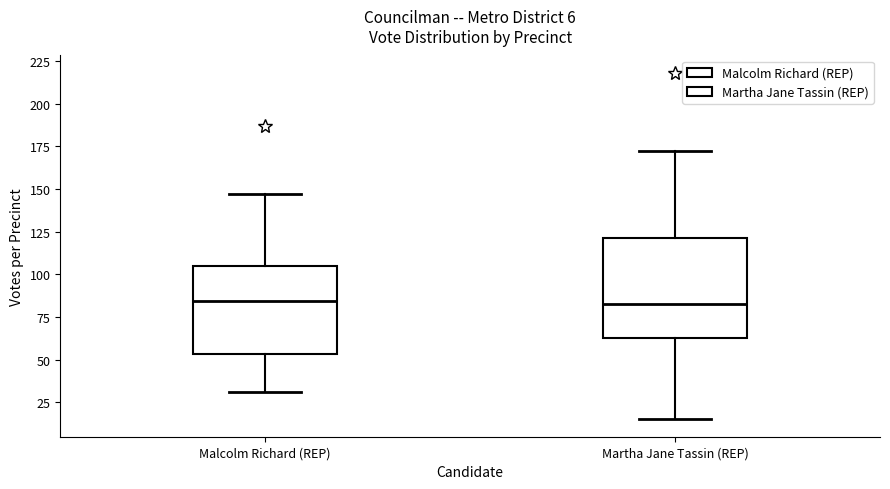

Comparing the boxes themselves (not the whiskers), which one is the tallest?

Martha Jane Tassin (REP)